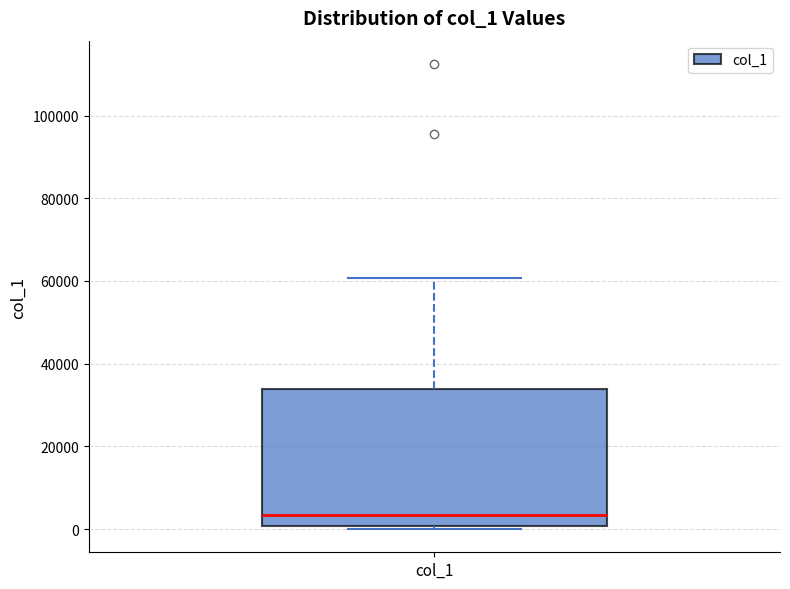

Where does the median line of the box for col_1 sit on the y-axis? The values are not printed on the chart, so give them approximately, as read against the axis.

4000